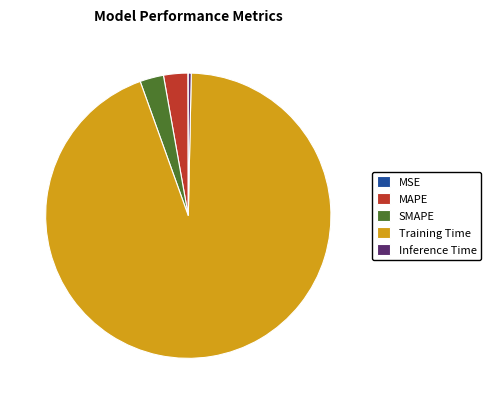

Which category has the biggest portion of the pie?

Training Time